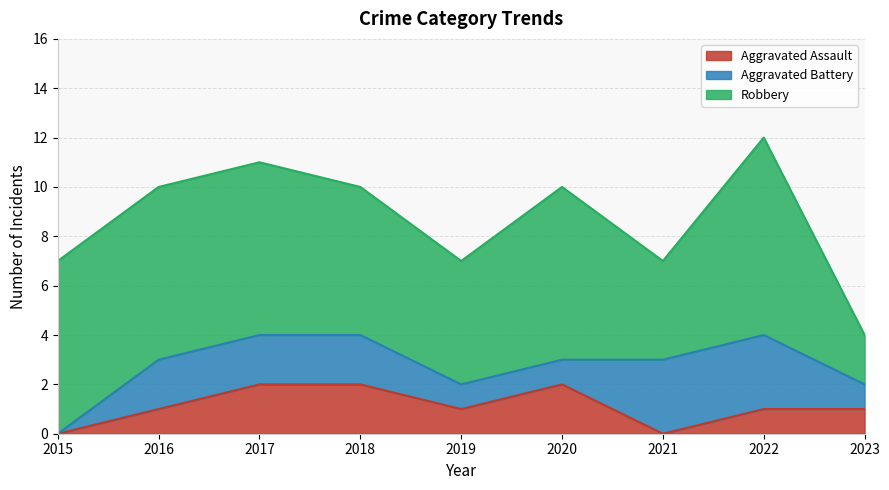

Reading left to right, transcribe all the data shown in this chart.

Aggravated Assault: 0	1	2	2	1	2	0	1	1
Aggravated Battery: 0	2	2	2	1	1	3	3	1
Robbery: 7	7	7	6	5	7	4	8	2